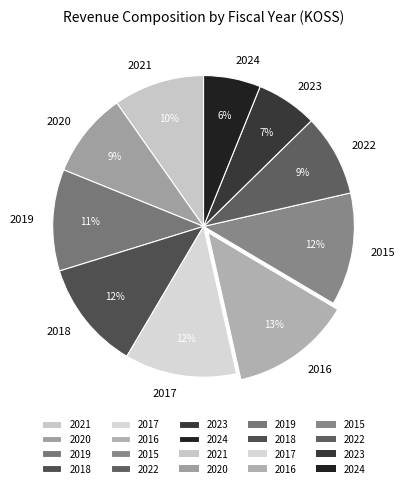

Which slice is the largest?

2016